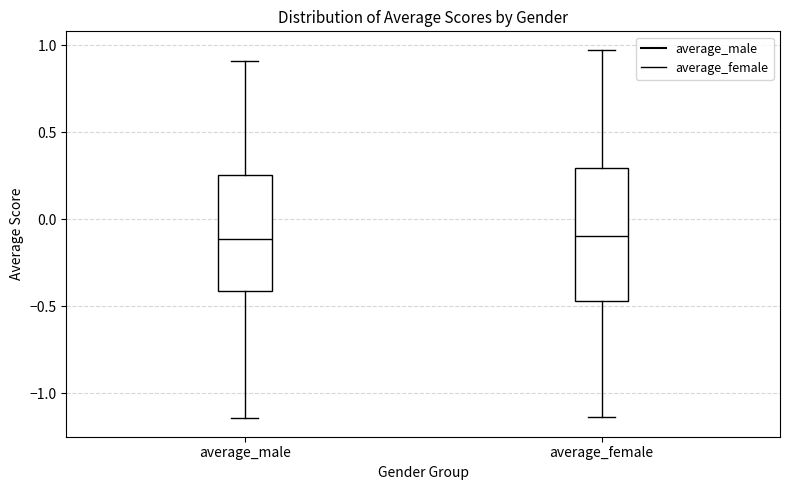

Comparing the boxes themselves (not the whiskers), which one is the tallest?

average_female